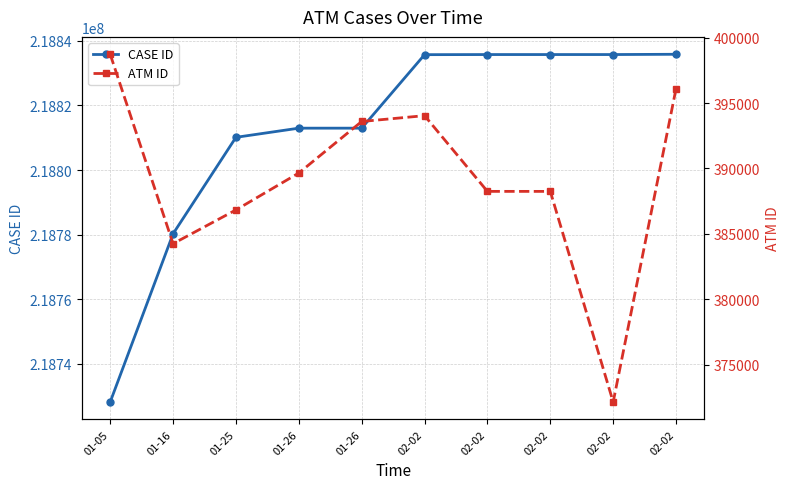

Where is CASE ID nearest to the value 218782012?

01-16